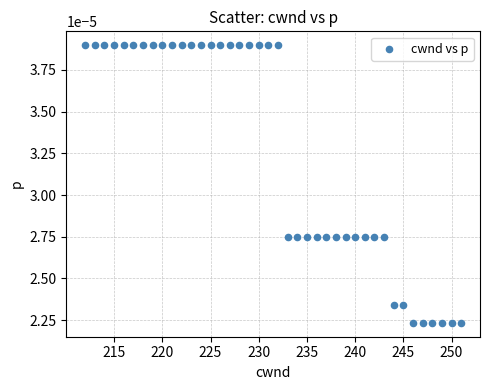

What is the range of X values (max minus min)?

39.0